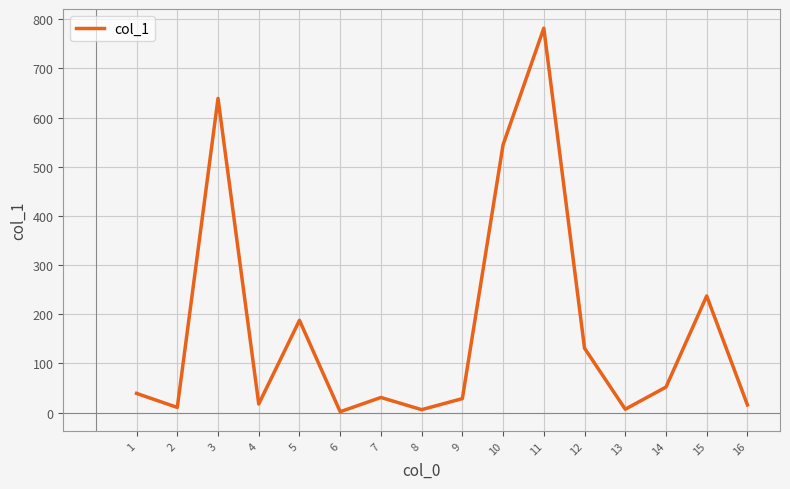

Does the chart display data point markers on the line(s)?

No